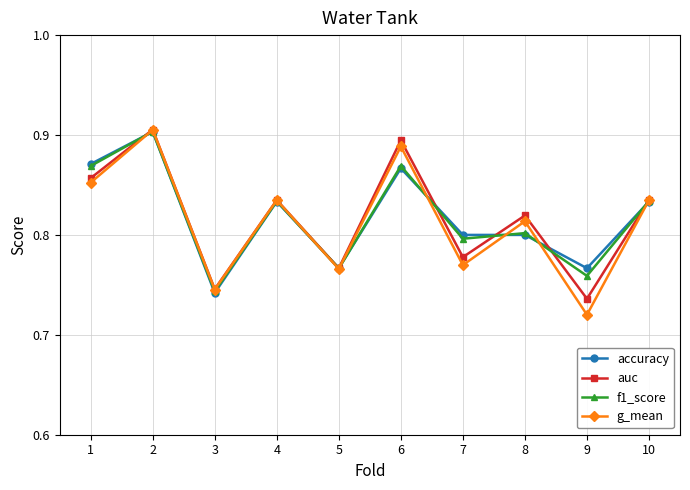

True or false: auc and accuracy intersect in this chart.

True